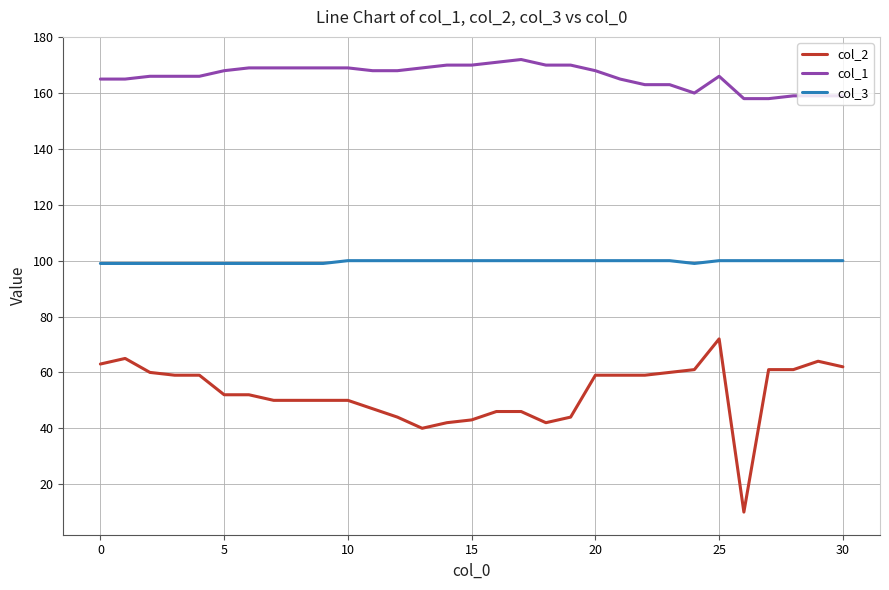

True or false: col_1 and col_2 intersect in this chart.

False